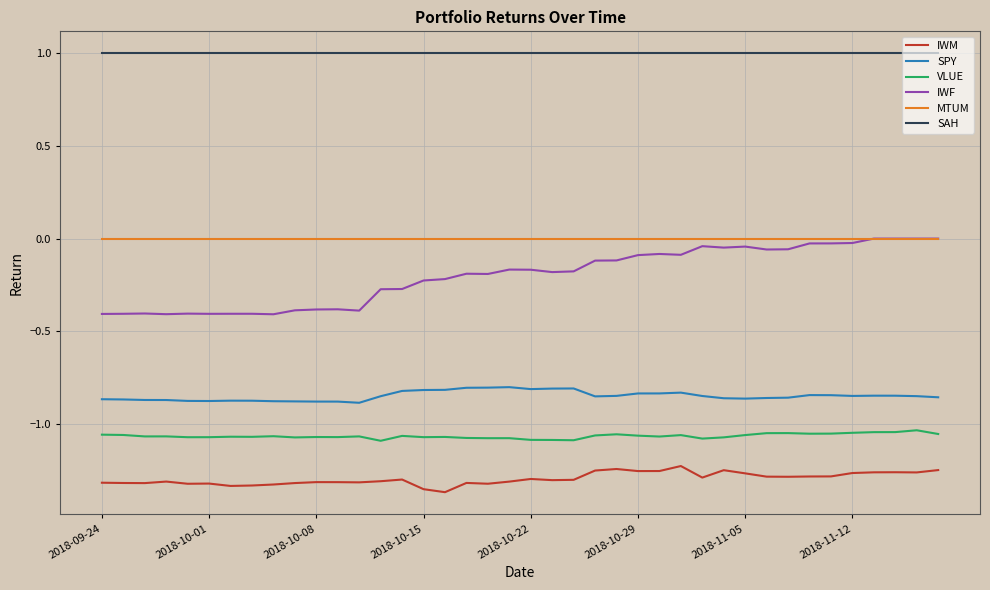

What is the difference between the second highest and second lowest values in the IWM series?

0.1